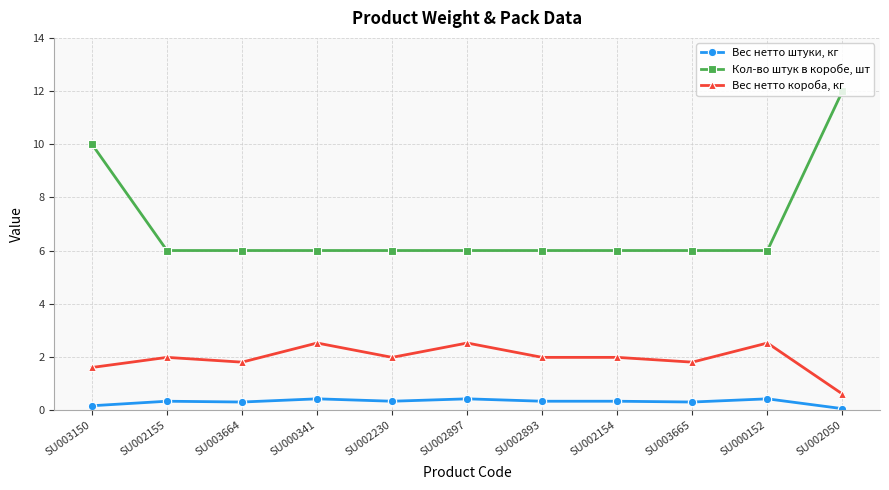

What is the difference between the highest and lowest values at SU002154?

5.7